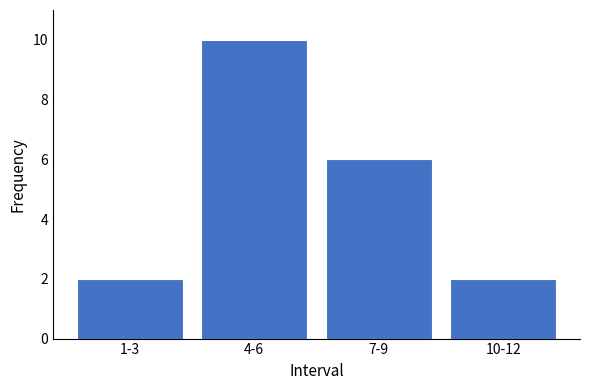

Reading left to right, extract all data points from this chart.

2	10	6	2